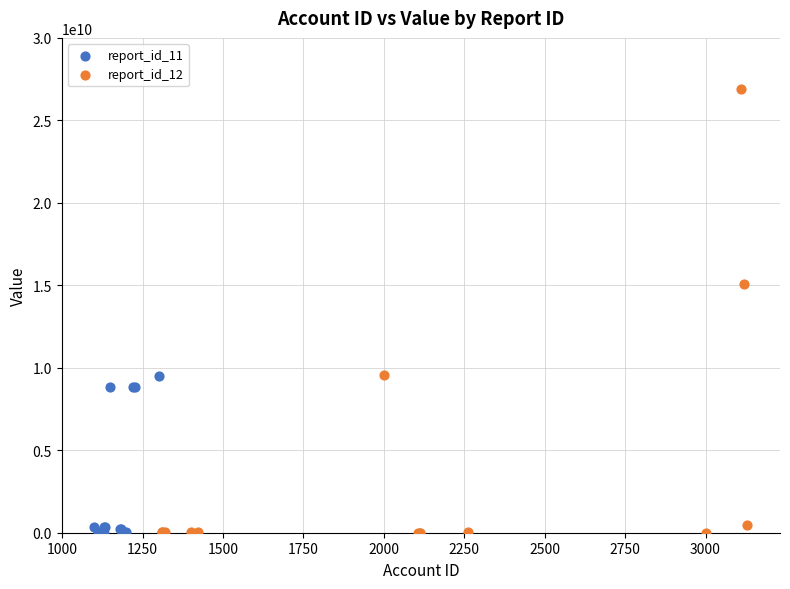

Which series reaches the maximum Y coordinate?

report_id_12